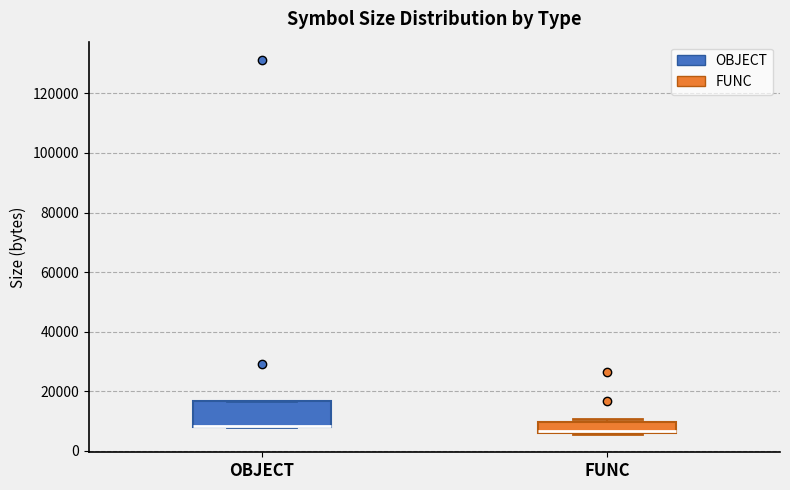

Comparing the boxes themselves (not the whiskers), which one is the tallest?

OBJECT